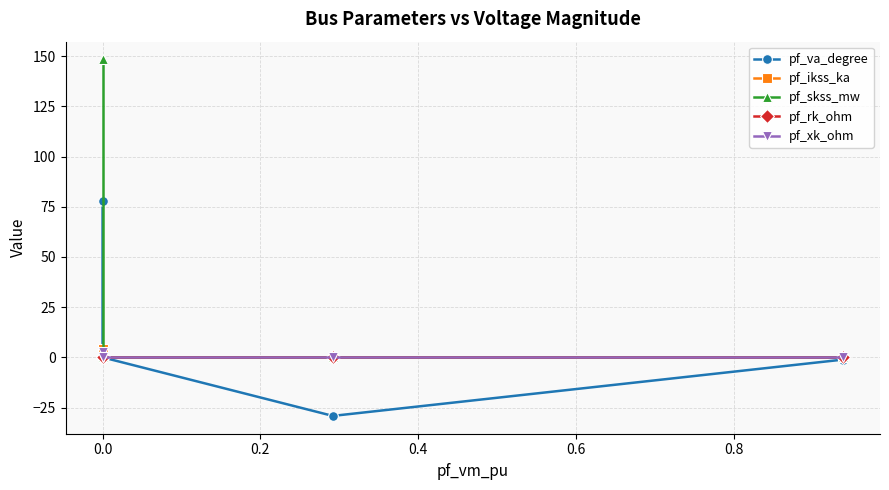

How many values in the pf_rk_ohm series exceed 0?

1